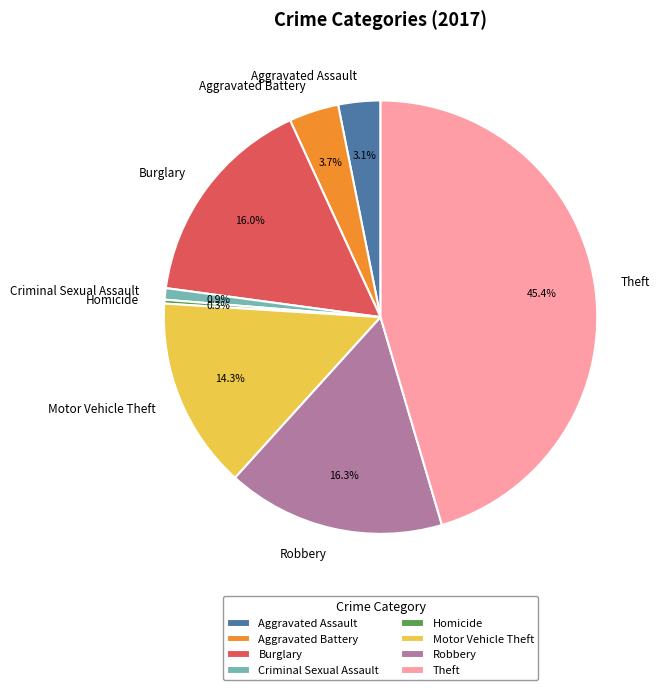

To the nearest percent, what is the difference between the largest and smallest slice percentages?

45%